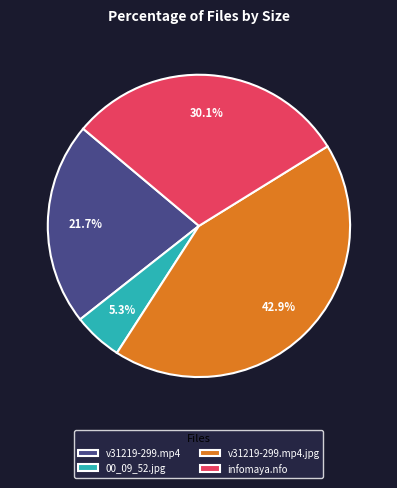

What percentage is NOT represented by v31219-299.mp4.jpg?

57.1%